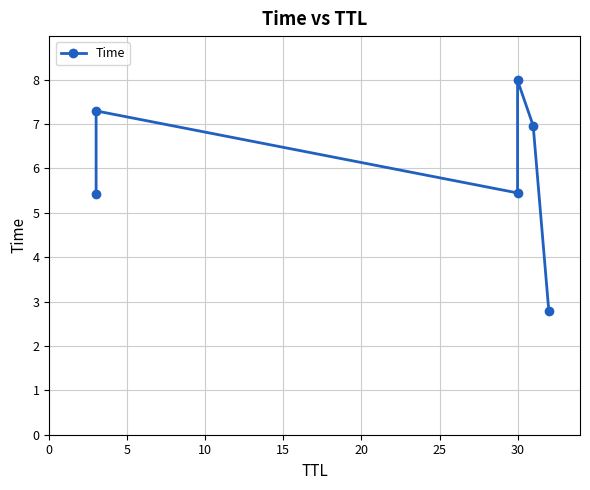

How many data points does each series have?

6